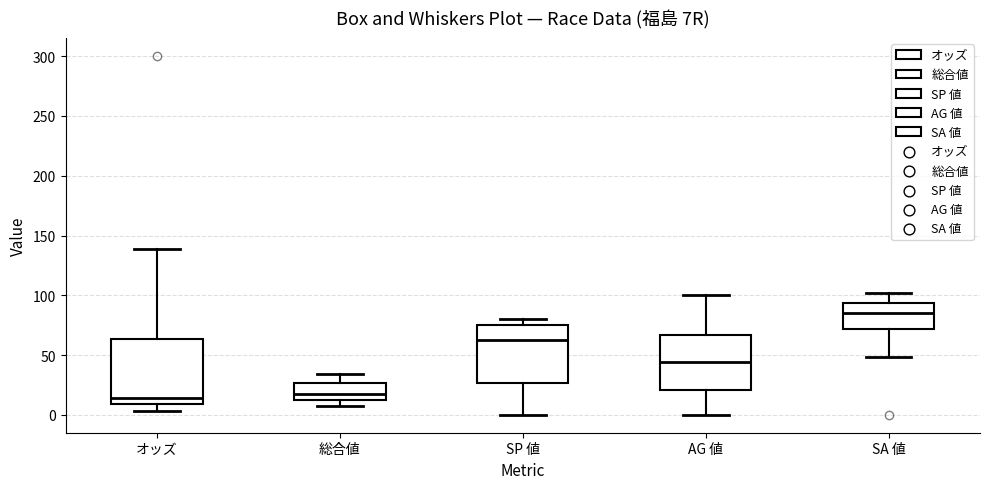

Reading left to right, transcribe this box plot: for each box, give where its median line is, the range the box spans, and where its two whiskers end, as read against the y-axis. The values are not printed on the chart, so give them approximately, as read against the axis.

オッズ: median 15, box 10 to 65, whiskers 5 to 140
総合値: median 20, box 15 to 25, whiskers 5 to 35
SP 値: median 65, box 25 to 75, whiskers 0 to 80
AG 値: median 45, box 20 to 65, whiskers 0 to 100
SA 値: median 85, box 70 to 95, whiskers 50 to 100